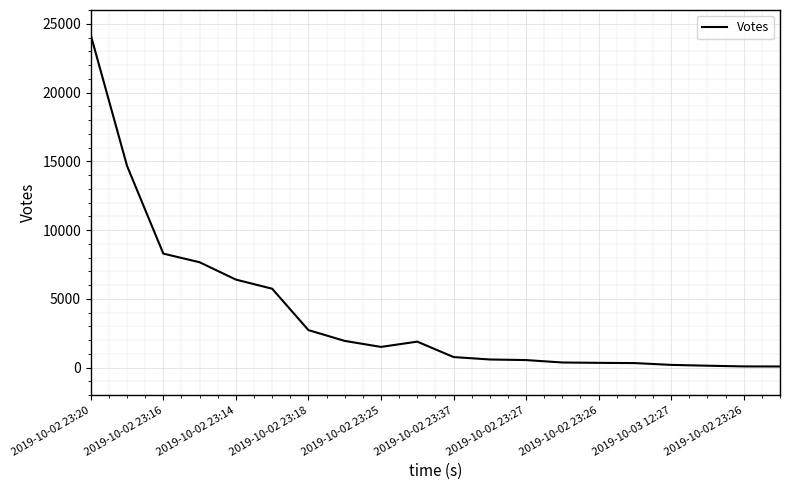

What is the maximum value shown in the chart?

24174